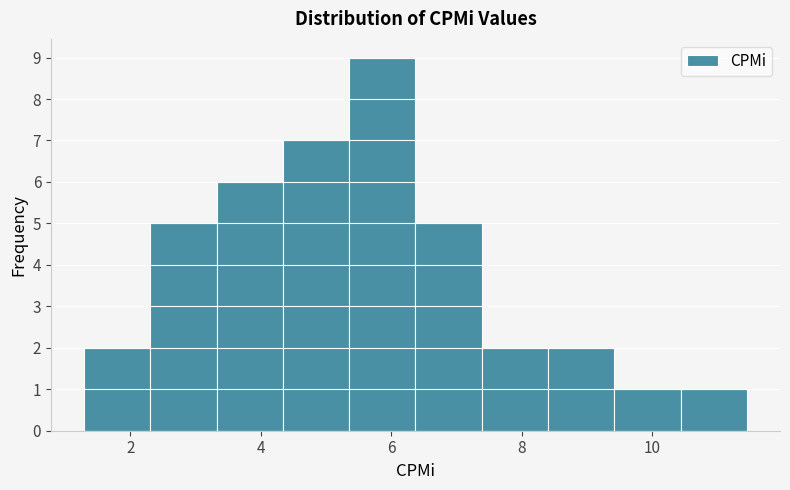

Reading left to right, list every bar in this chart as the range it spans on the x-axis followed by its height. Neither the bar edges nor the heights are printed on the chart, so give them approximately, as read against the axes.

1.2 to 2.4: 2
2.4 to 3.4: 5
3.4 to 4.4: 6
4.4 to 5.4: 7
5.4 to 6.4: 9
6.4 to 7.4: 5
7.4 to 8.4: 2
8.4 to 9.4: 2
9.4 to 10.4: 1
10.4 to 11.4: 1